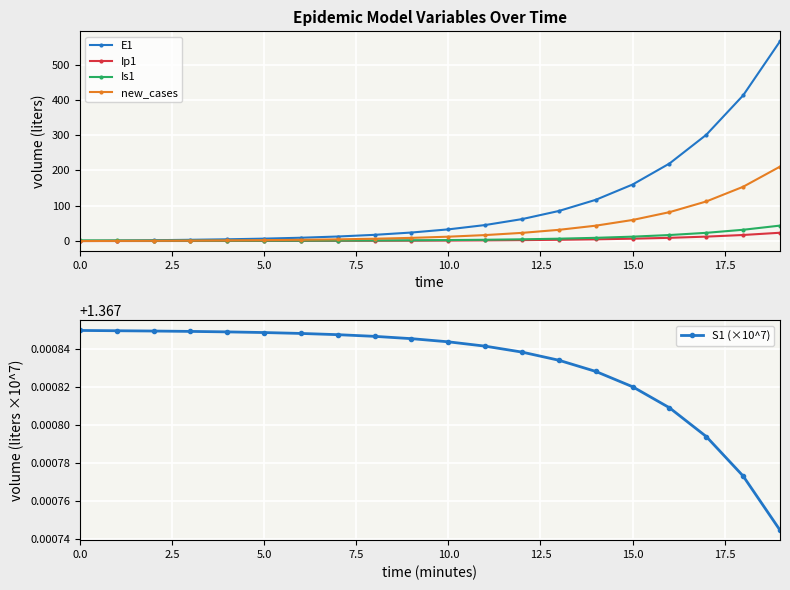

Is it true that Is1 equals 4.9 at 12?

True